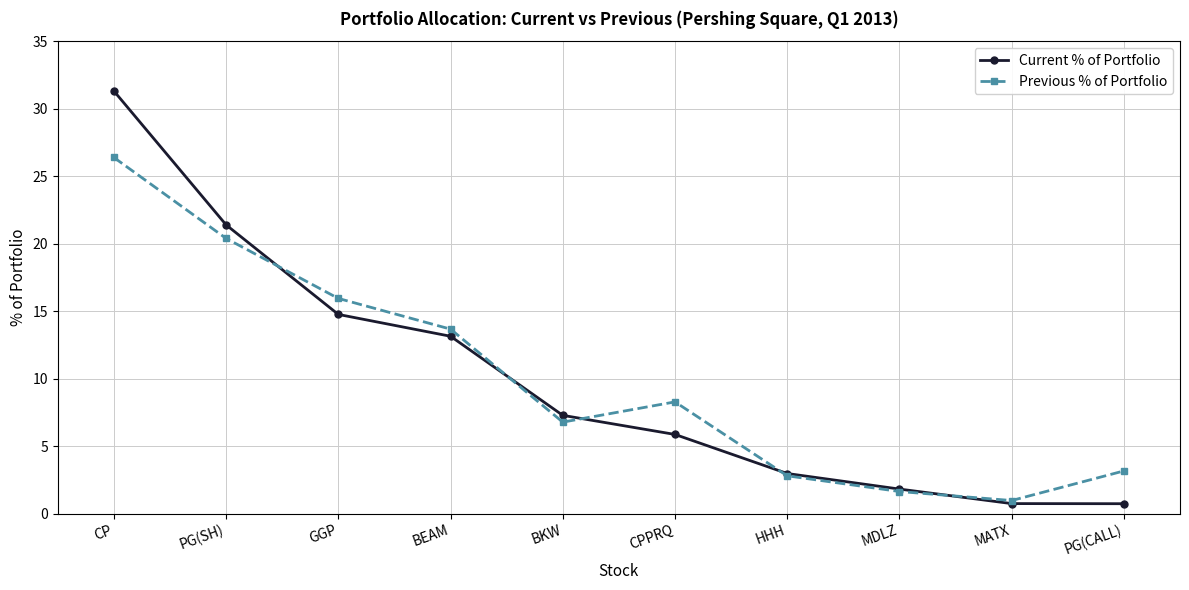

List the series in order of their peak value, highest first.

Current % of Portfolio, Previous % of Portfolio